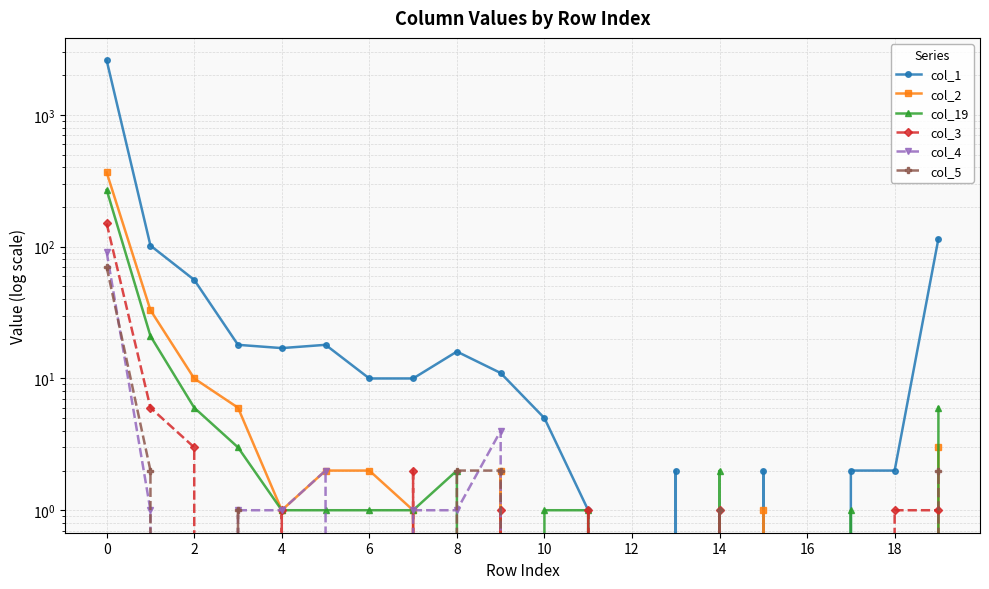

How many intersections are there between col_5 and col_4?

3